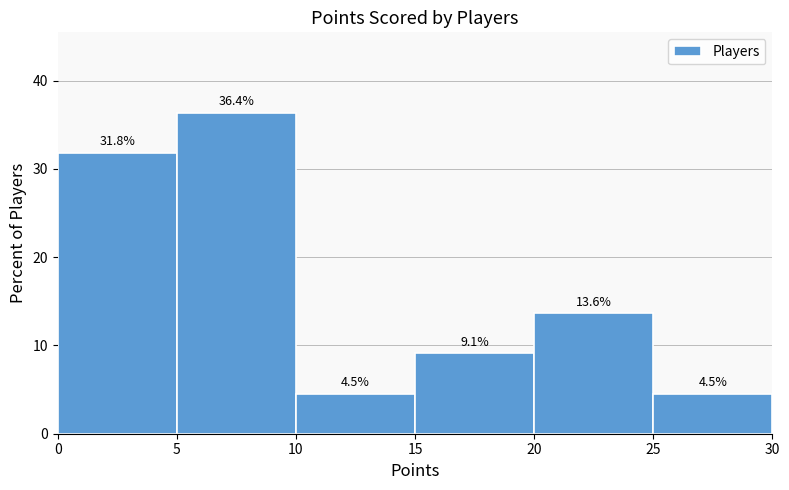

Reading left to right, list every bar in this chart as the range it spans on the x-axis followed by its height.

0 to 5: 31.8
5 to 10: 36.4
10 to 15: 4.5
15 to 20: 9.1
20 to 25: 13.6
25 to 30: 4.5